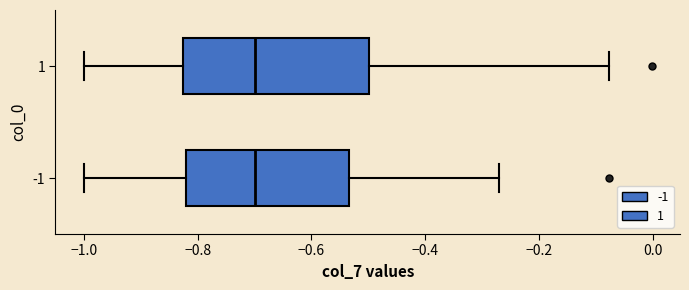

Reading bottom to top, transcribe this box plot: for each box, give where its median line is, the range the box spans, and where its two whiskers end, as read against the x-axis. The values are not printed on the chart, so give them approximately, as read against the axis.

-1: median -0.70, box -0.82 to -0.54, whiskers -1.00 to -0.28
1: median -0.70, box -0.82 to -0.50, whiskers -1.00 to -0.08